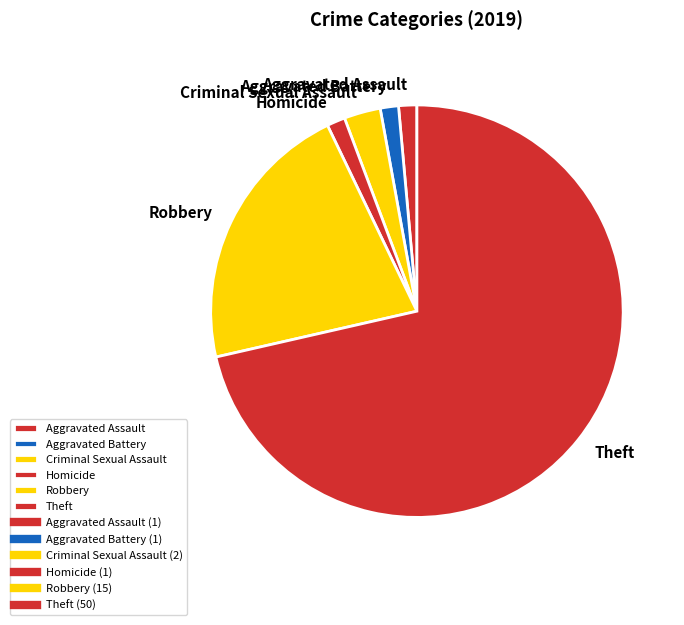

Which category has the biggest portion of the pie?

Theft